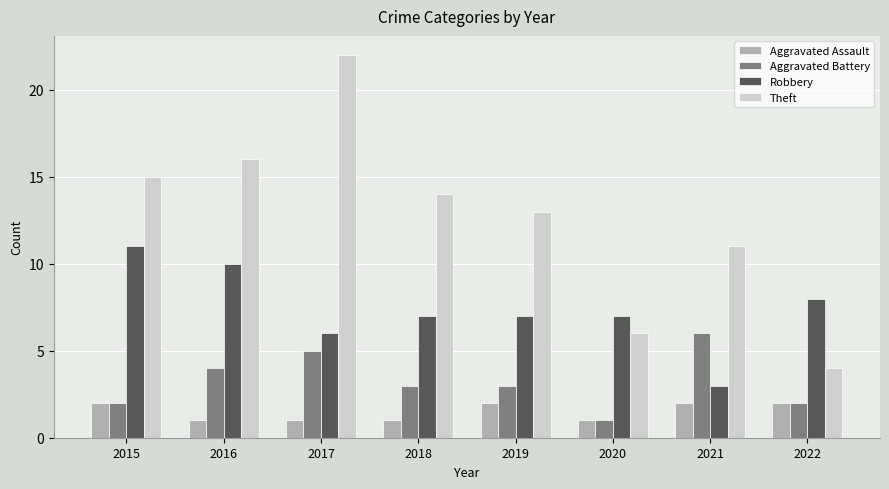

Reading right to left, transcribe all the data shown in this chart.

Aggravated Assault: 2	2	1	2	1	1	1	2
Aggravated Battery: 2	6	1	3	3	5	4	2
Robbery: 8	3	7	7	7	6	10	11
Theft: 4	11	6	13	14	22	16	15